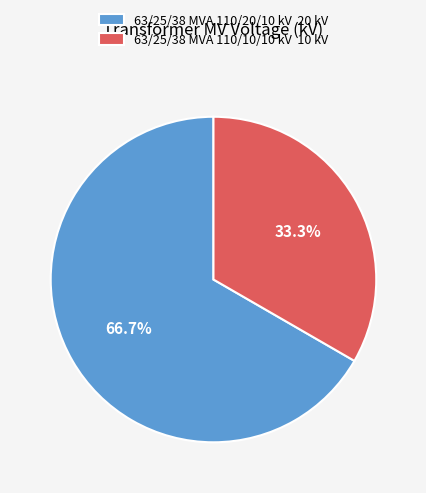

To the nearest percent, what is the difference between the 63/25/38 MVA 110/20/10 kV and 63/25/38 MVA 110/10/10 kV slice percentages?

33%